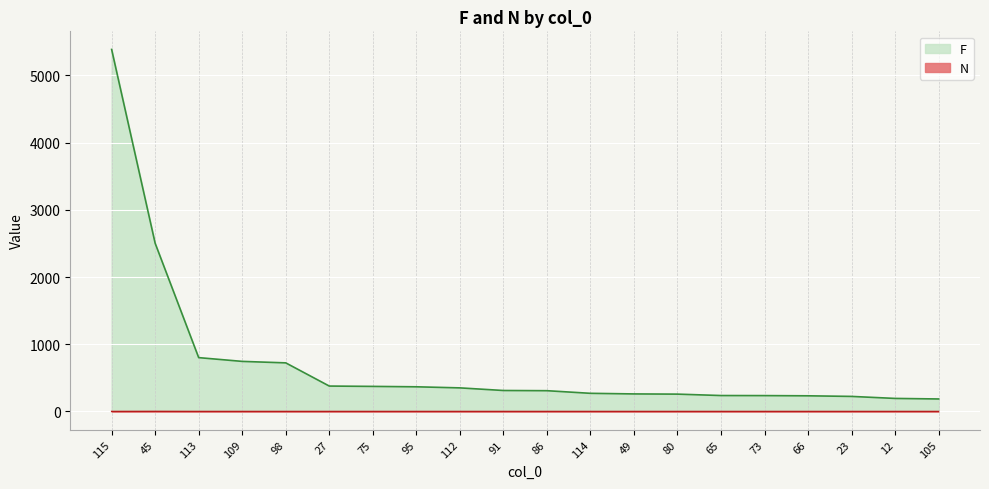

True or false: N and F cross at least once.

False